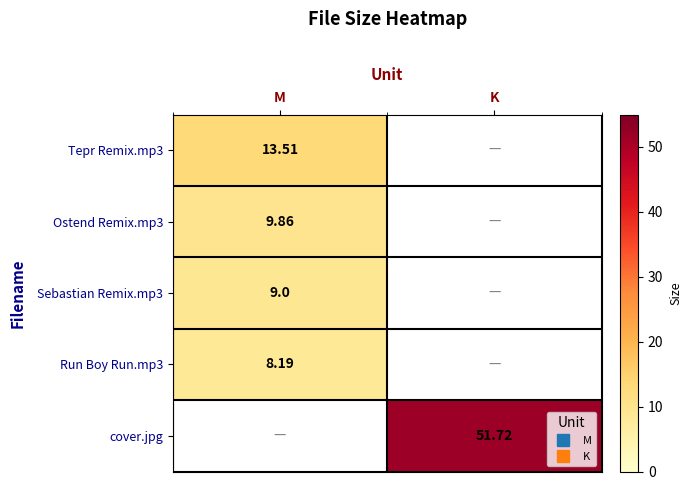

At which label does Run Boy Run.mp3 reach its peak?

M